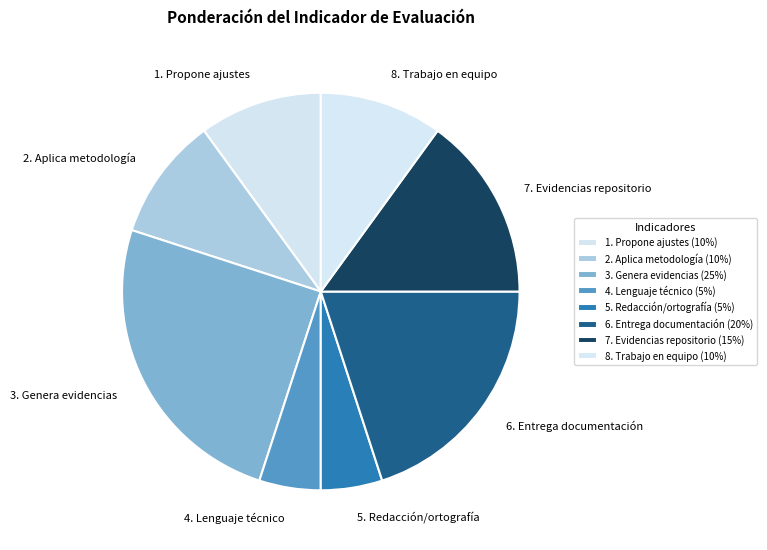

Is it true that 8. Trabajo en equipo is 21% of the pie?

False